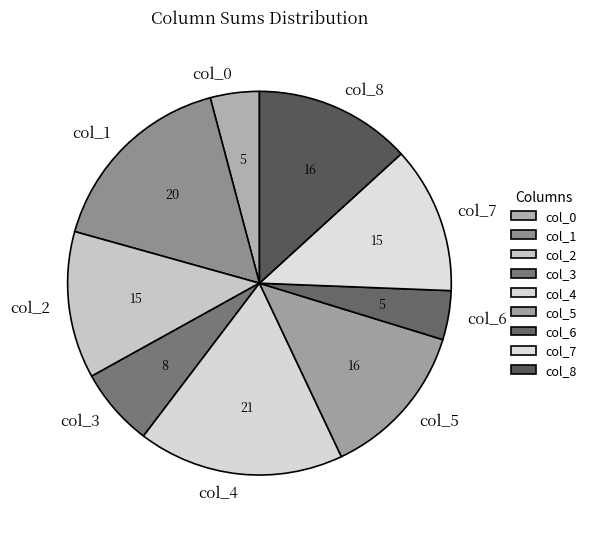

Which slice is the largest?

col_4